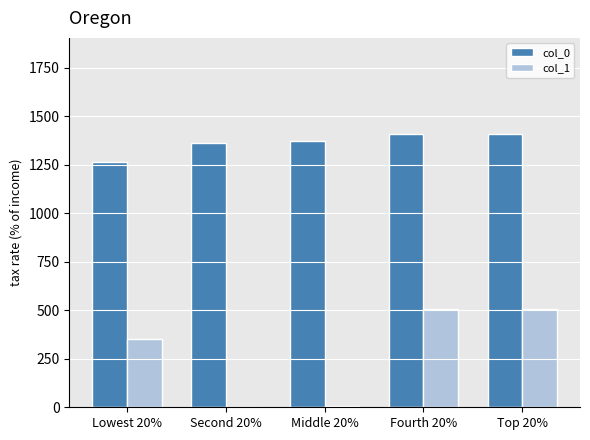

What is the sum of all col_0 values?

6814.3